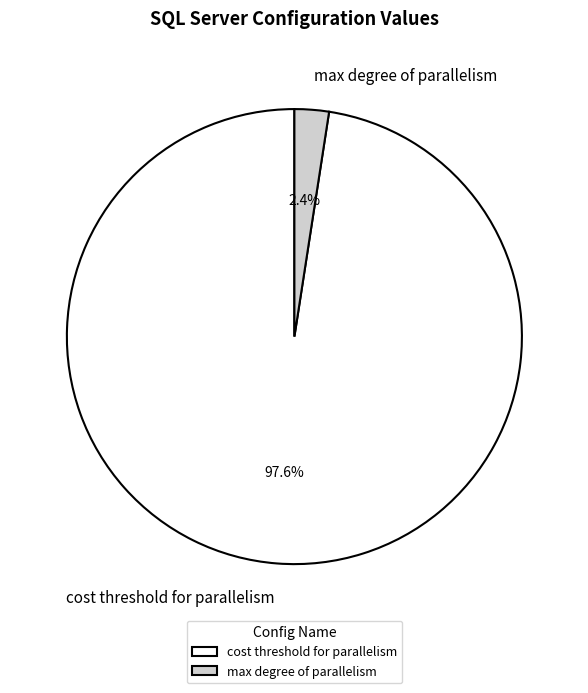

How many segments does this pie chart have?

2